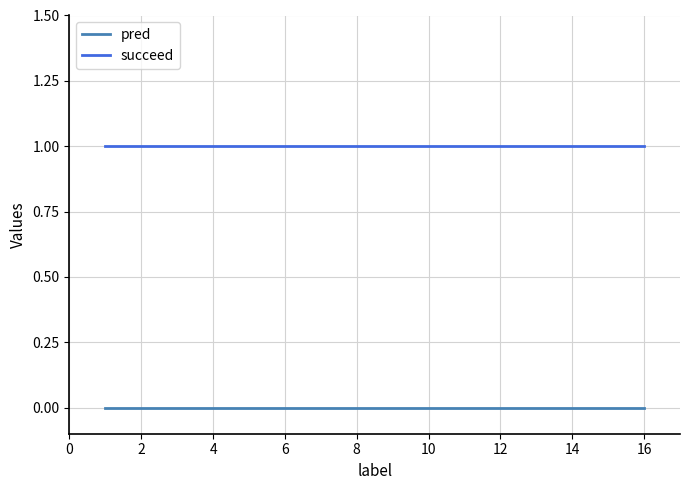

Rank the series by their maximum value, from highest to lowest.

succeed, pred